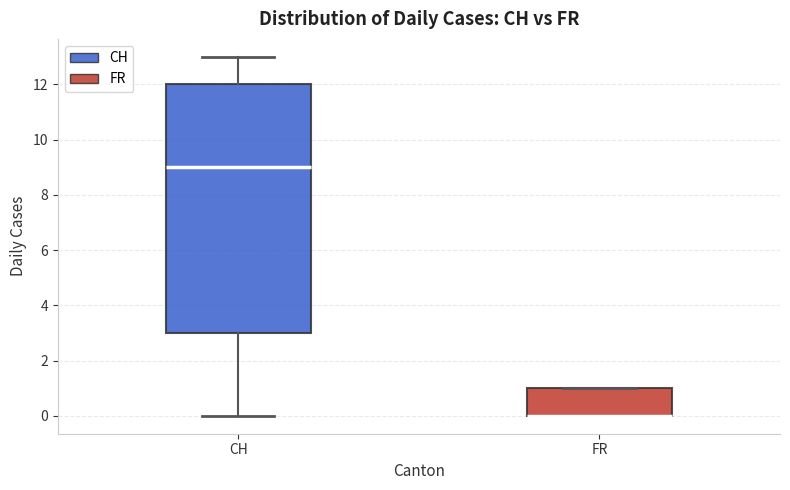

Which box is the tallest, from its lower edge to its upper edge?

CH